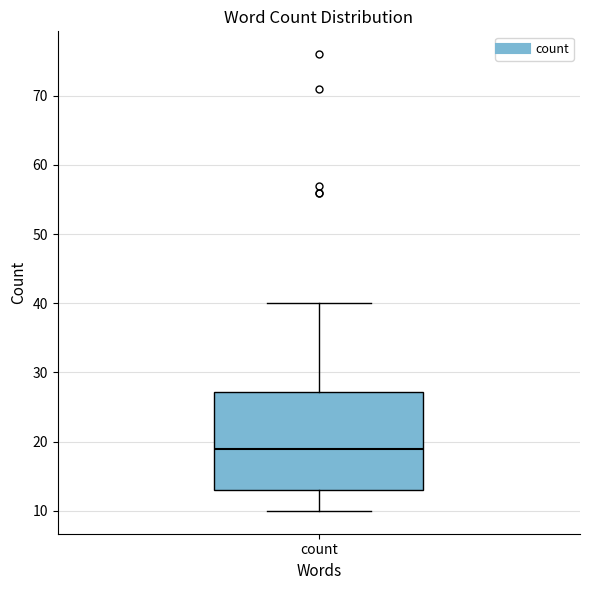

Where does the upper whisker of the box for count end on the y-axis? The values are not printed on the chart, so give them approximately, as read against the axis.

40